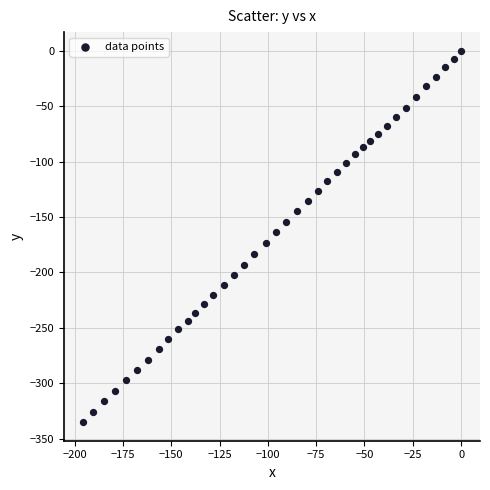

What is the range of X values (max minus min)?

195.8